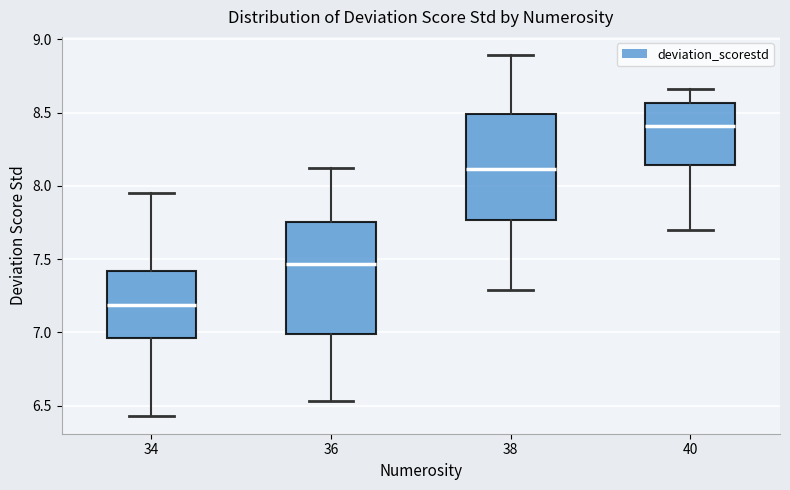

Reading left to right, transcribe this box plot: for each box, give where its median line is, the range the box spans, and where its two whiskers end, as read against the y-axis. The values are not printed on the chart, so give them approximately, as read against the axis.

34: median 7.20, box 6.95 to 7.40, whiskers 6.45 to 7.95
36: median 7.45, box 7.00 to 7.75, whiskers 6.55 to 8.10
38: median 8.10, box 7.75 to 8.50, whiskers 7.30 to 8.90
40: median 8.40, box 8.15 to 8.55, whiskers 7.70 to 8.65